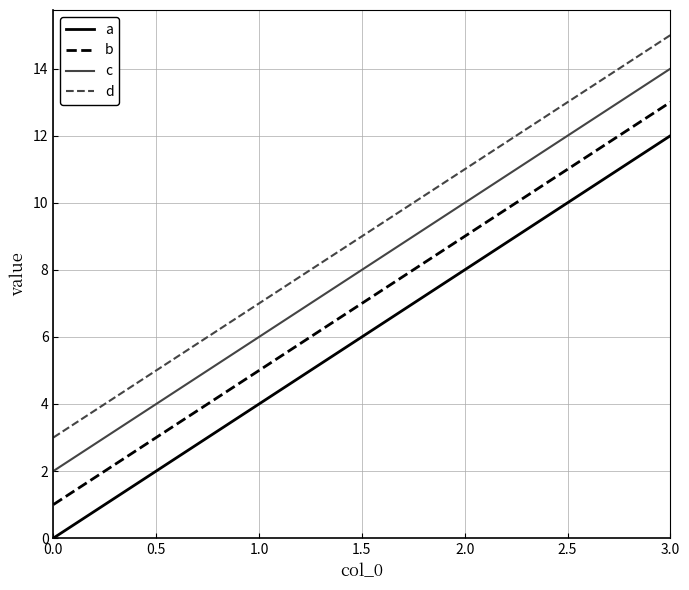

The value of d at 2.0 is 3. True or false?

False